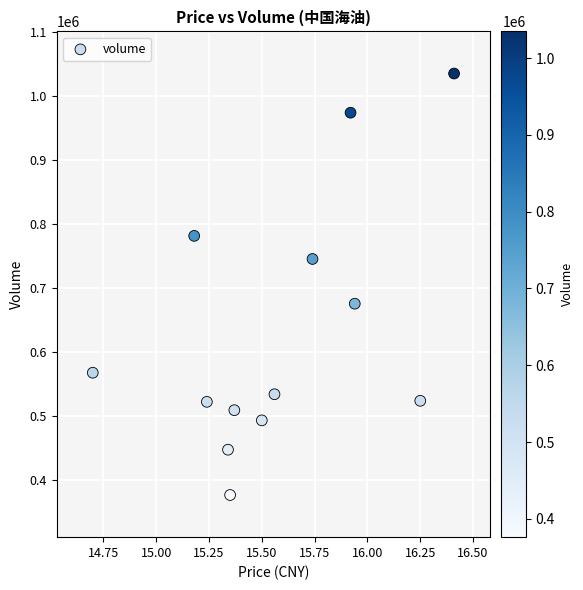

What Y value in the scatter plot is closest to 705391?

675049